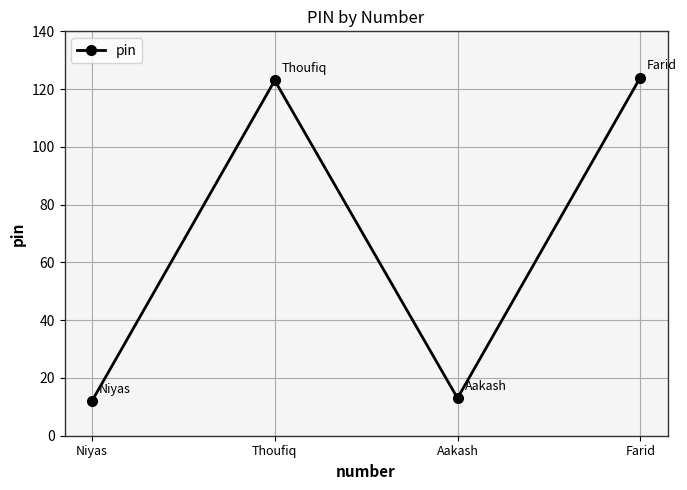

What is the value of the 2nd point from the left?

123